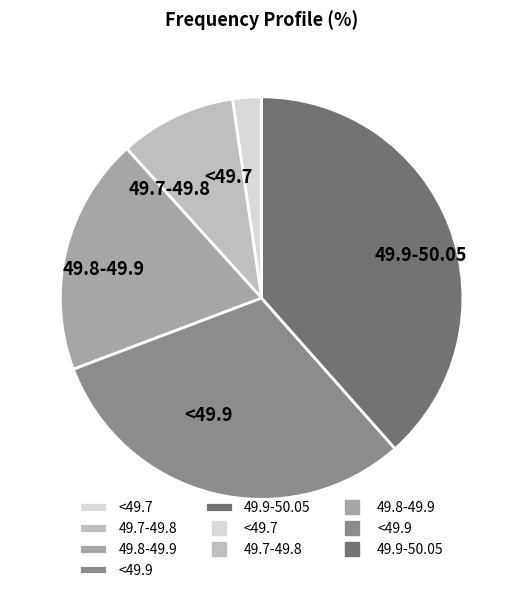

Does 49.7-49.8 account for over 50% of the chart?

No